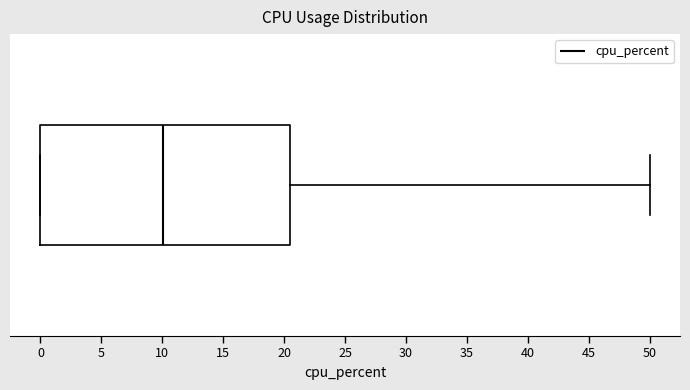

Transcribe this box plot: give where the median line is, the range the box spans, and where the two whiskers end, as read against the x-axis. The values are not printed on the chart, so give them approximately, as read against the axis.

median 10.0, box 0.0 to 20.5, whiskers 0.0 to 50.0